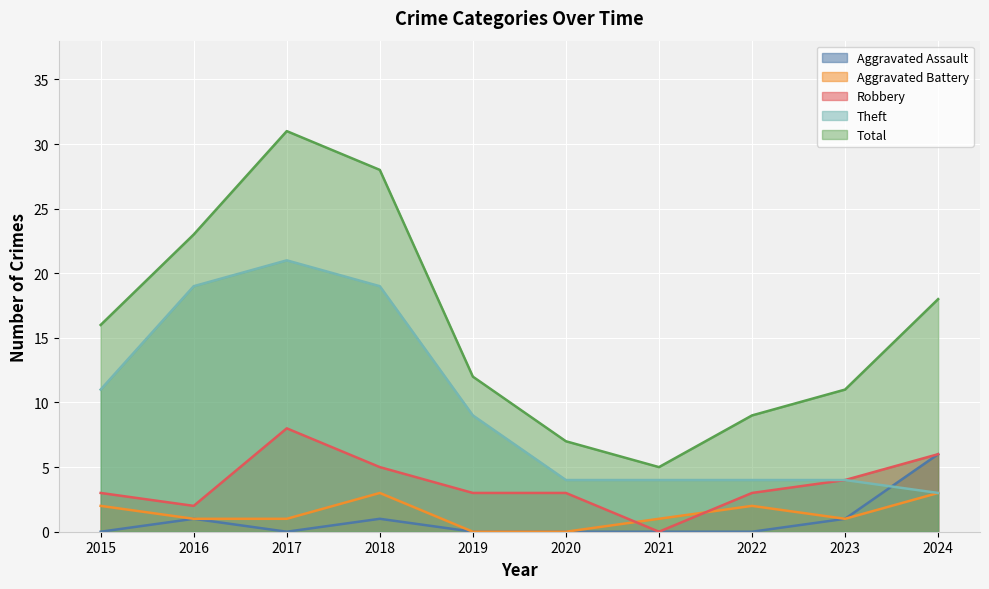

How many data points does each series have?

10